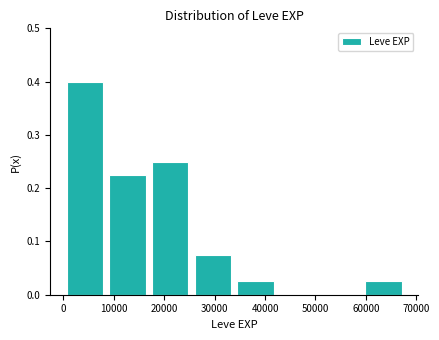

What is the height of the bar covering 25000 to 34000 on the x-axis? Neither the bar edges nor the heights are printed on the chart, so give them approximately, as read against the axes.

0.08